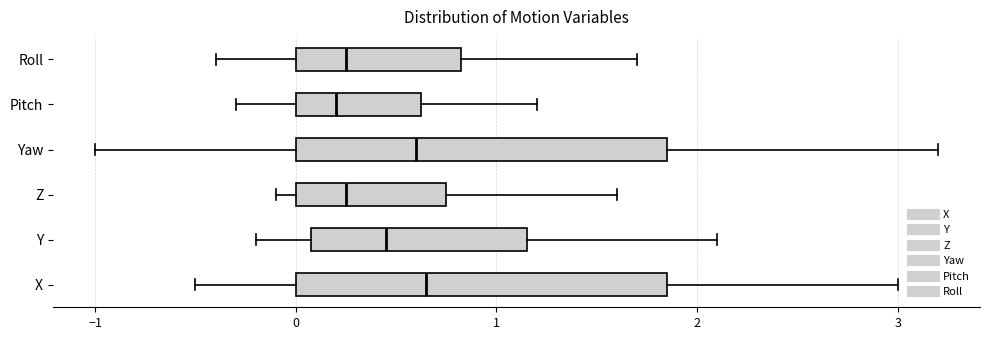

Where is the right edge of the box for Yaw on the x-axis? The values are not printed on the chart, so give them approximately, as read against the axis.

1.9